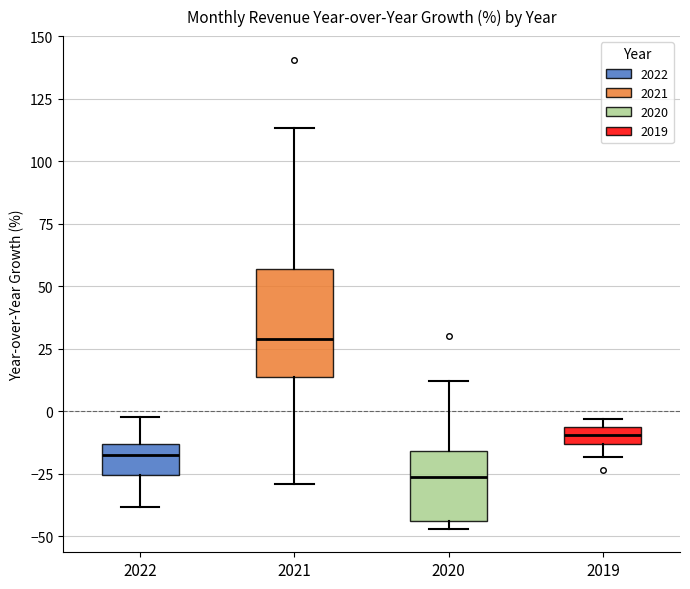

Where is the lower edge of the box at x = 2020 on the y-axis? The values are not printed on the chart, so give them approximately, as read against the axis.

-45